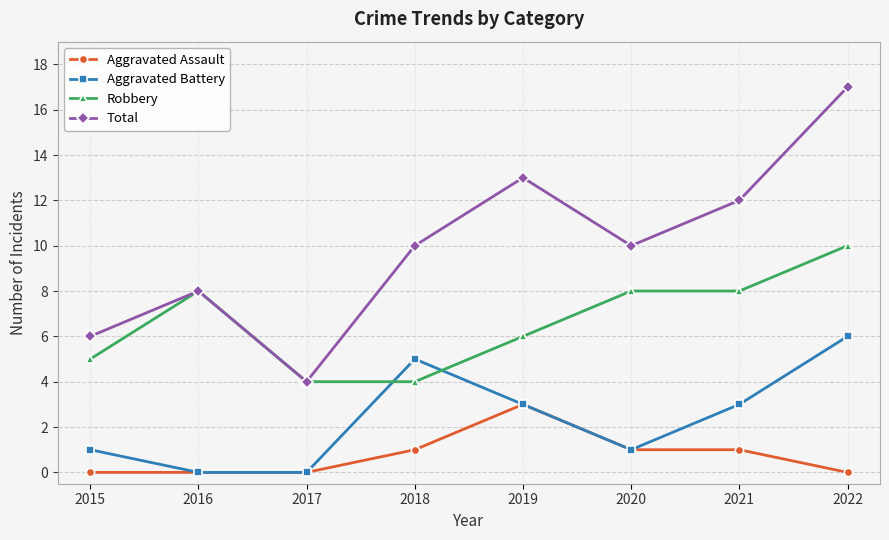

What is the difference between the second highest and minimum values in the Aggravated Assault series?

1